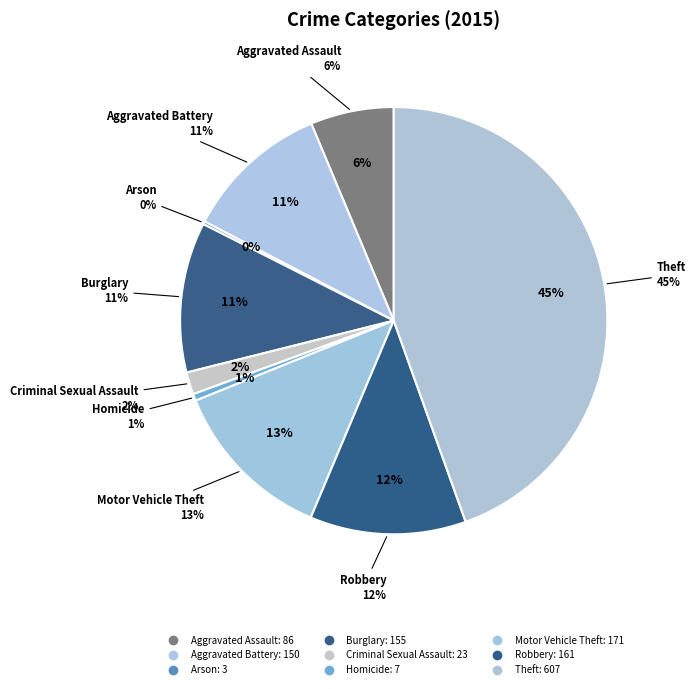

What percentage is the Theft slice, to the nearest percent?

45%